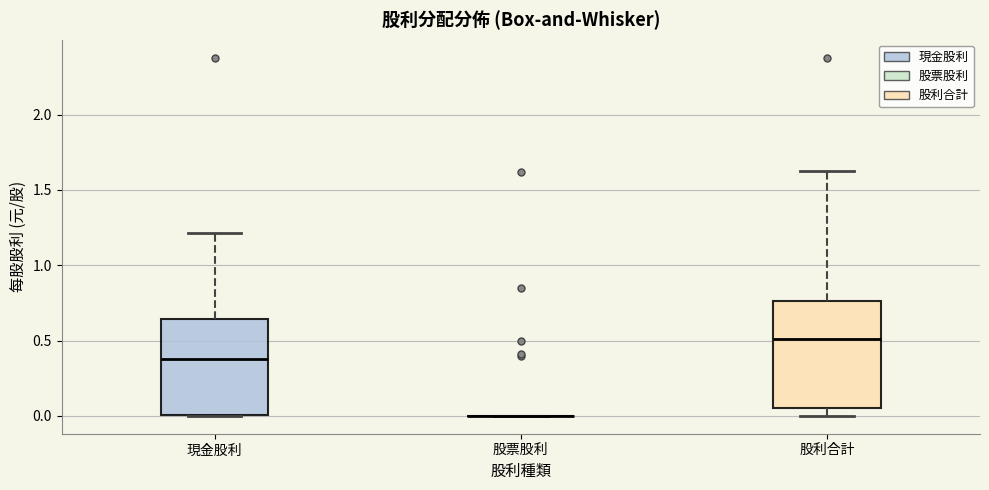

Reading left to right, transcribe this box plot: for each box, give where its median line is, the range the box spans, and where its two whiskers end, as read against the y-axis. The values are not printed on the chart, so give them approximately, as read against the axis.

現金股利: median 0.40, box 0.00 to 0.65, whiskers 0.00 to 1.20
股票股利: box collapsed to a line at 0.00, whiskers 0.00 to 0.00
股利合計: median 0.50, box 0.05 to 0.75, whiskers 0.00 to 1.65